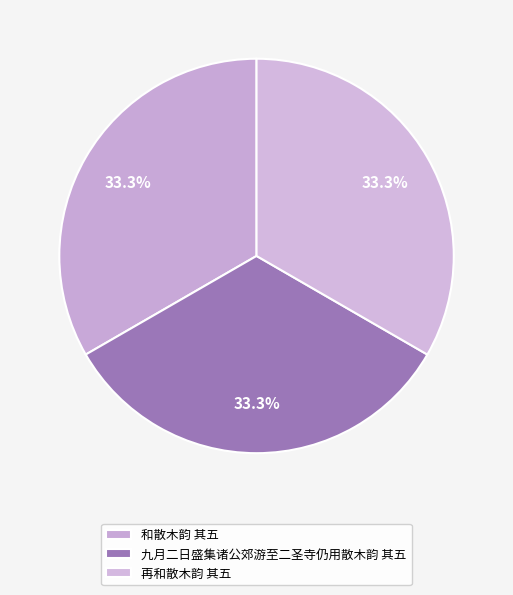

Which slice is the largest?

九月二日盛集诸公郊游至二圣寺仍用散木韵 其五